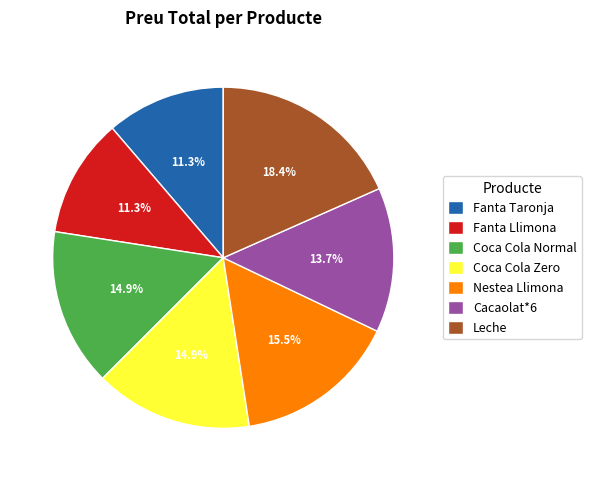

To the nearest percent, what is the average slice percentage?

14%